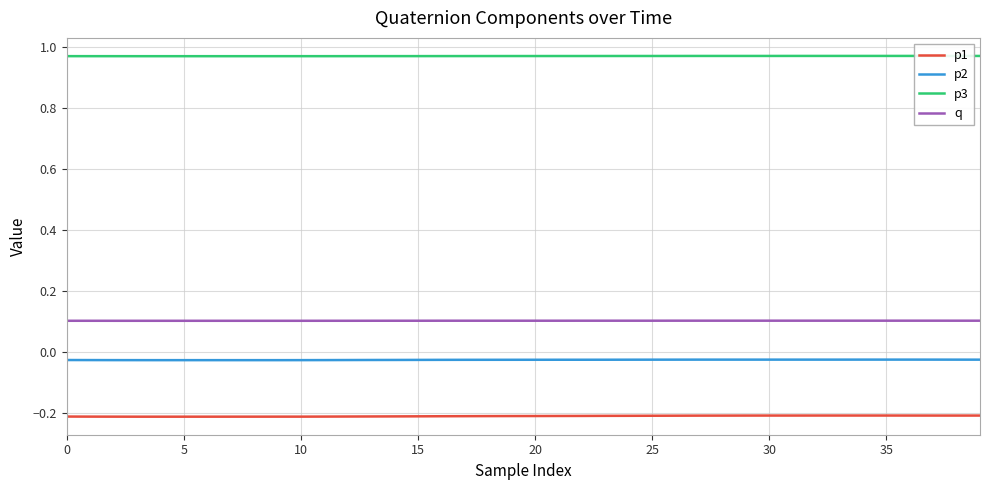

List the series in order of their peak value, lowest first.

p1, p2, q, p3